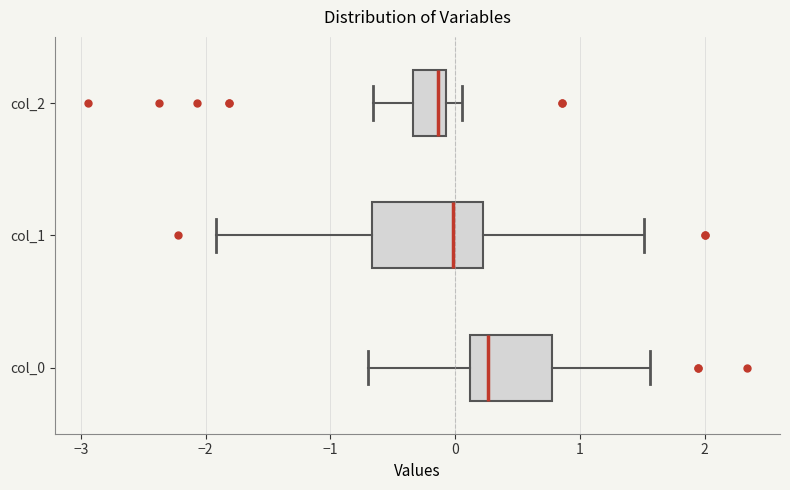

Reading bottom to top, transcribe this box plot: for each box, give where its median line is, the range the box spans, and where its two whiskers end, as read against the x-axis. The values are not printed on the chart, so give them approximately, as read against the axis.

col_0: median 0.3, box 0.1 to 0.8, whiskers -0.7 to 1.6
col_1: median 0.0, box -0.7 to 0.2, whiskers -1.9 to 1.5
col_2: median -0.1 (just left of the box's right edge), box -0.3 to -0.1, whiskers -0.7 to 0.1